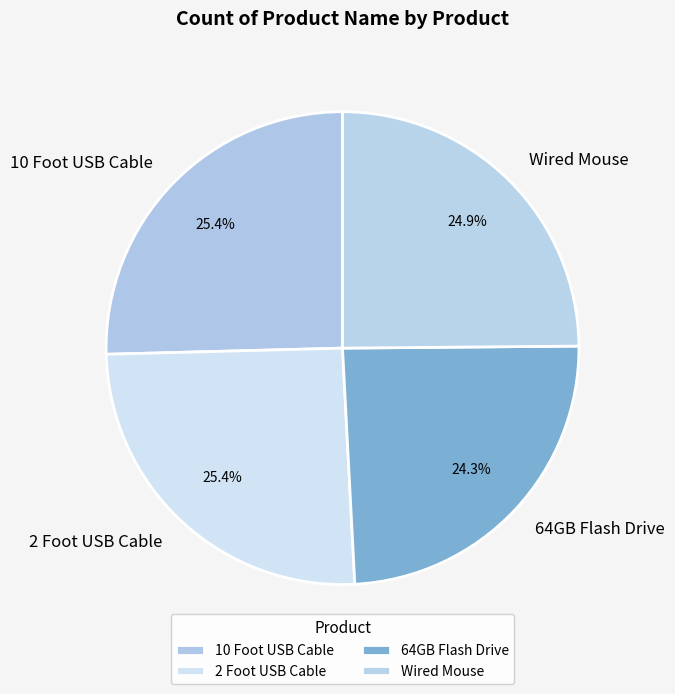

What percentage do 64GB Flash Drive and 10 Foot USB Cable together represent?

49.7%